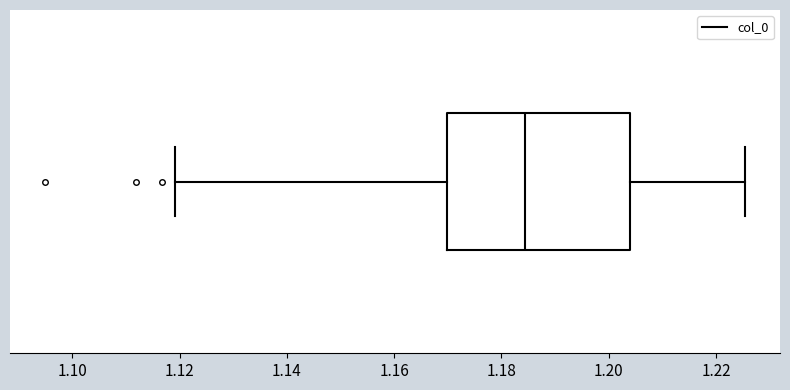

Read this box plot against the x-axis: the position of the median line, the range covered by the box, and the ends of both whiskers. The values are not printed on the chart, so give them approximately, as read against the axis.

median 1.184, box 1.170 to 1.204, whiskers 1.120 to 1.226